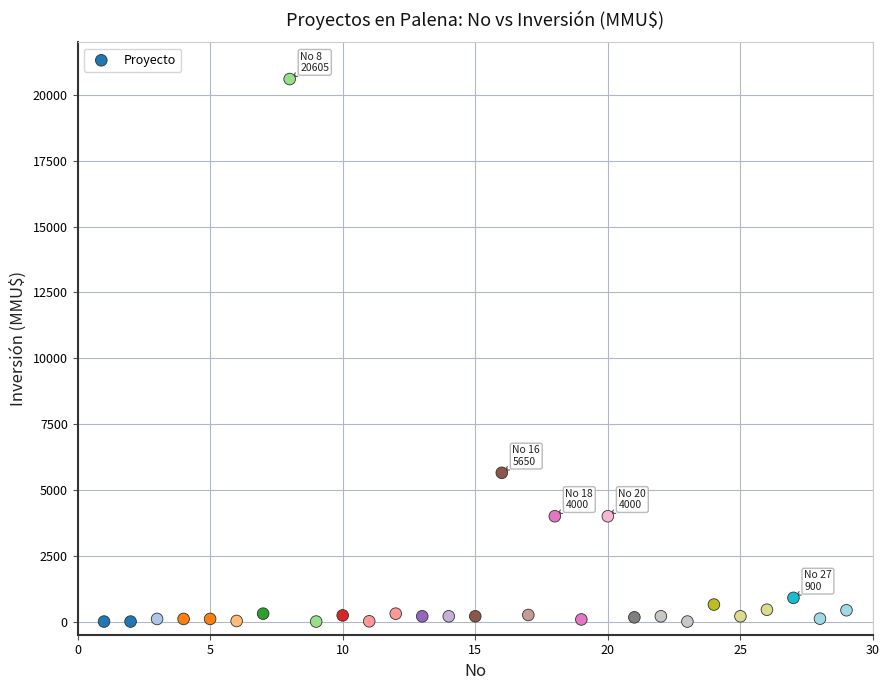

What Y value in the scatter plot is closest to 10302?

5650